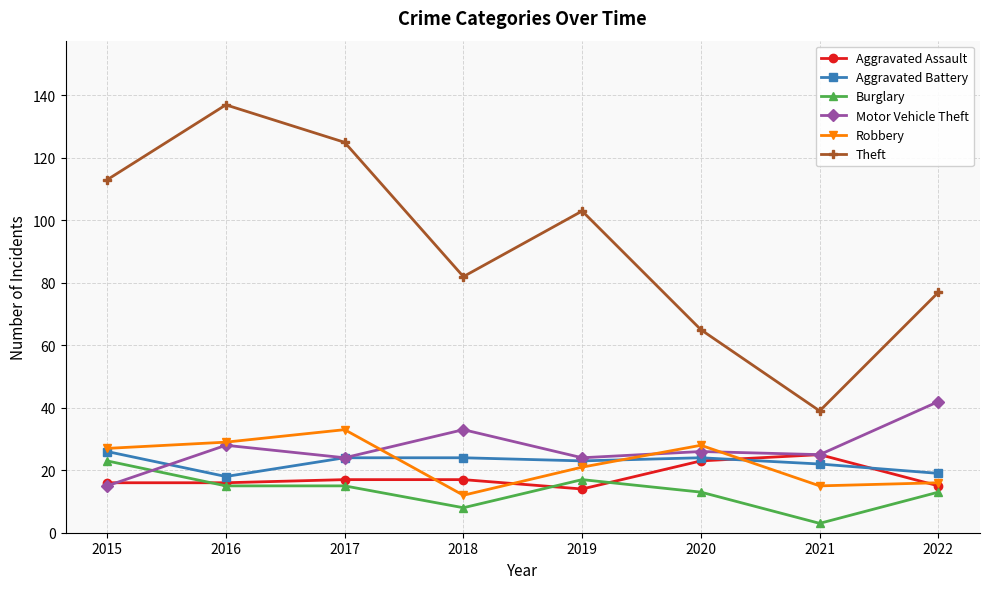

What is the average value of the Theft series?

93